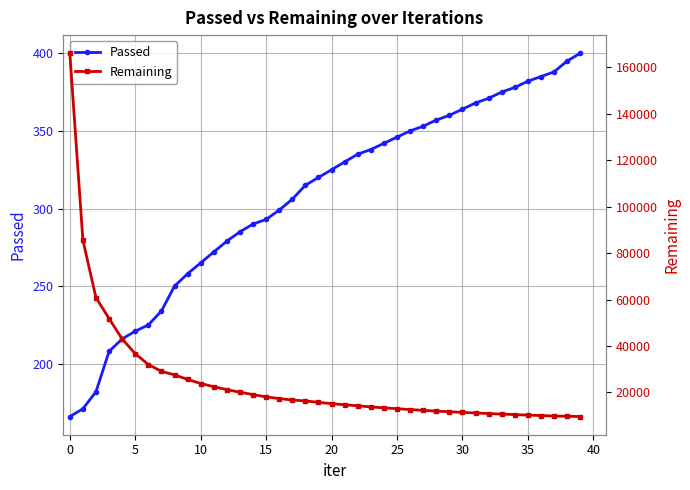

What is the label of the 29th point from the left?

28